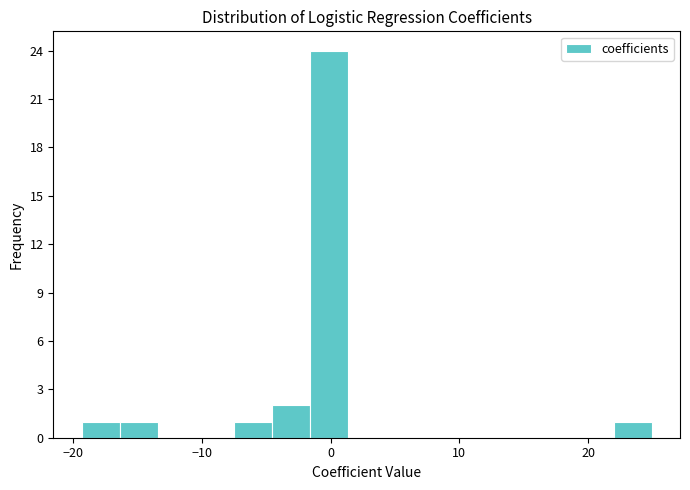

Around what value on the x-axis is the tallest bar? Give the approximate position of its centre, as read against the axis.

0